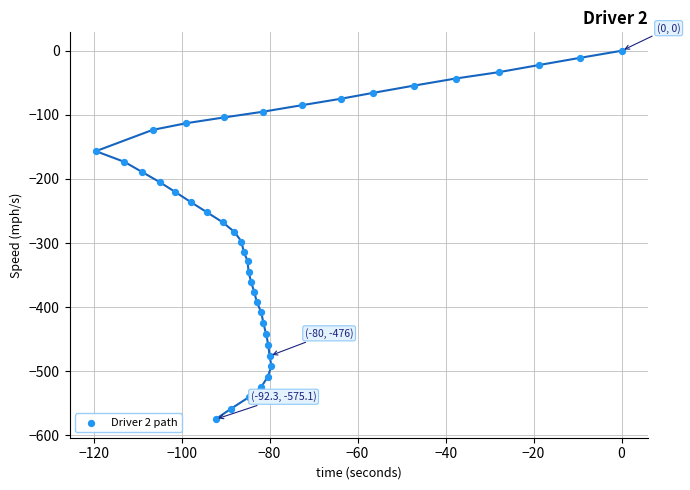

What is the range of Y values (max minus min)?

575.1